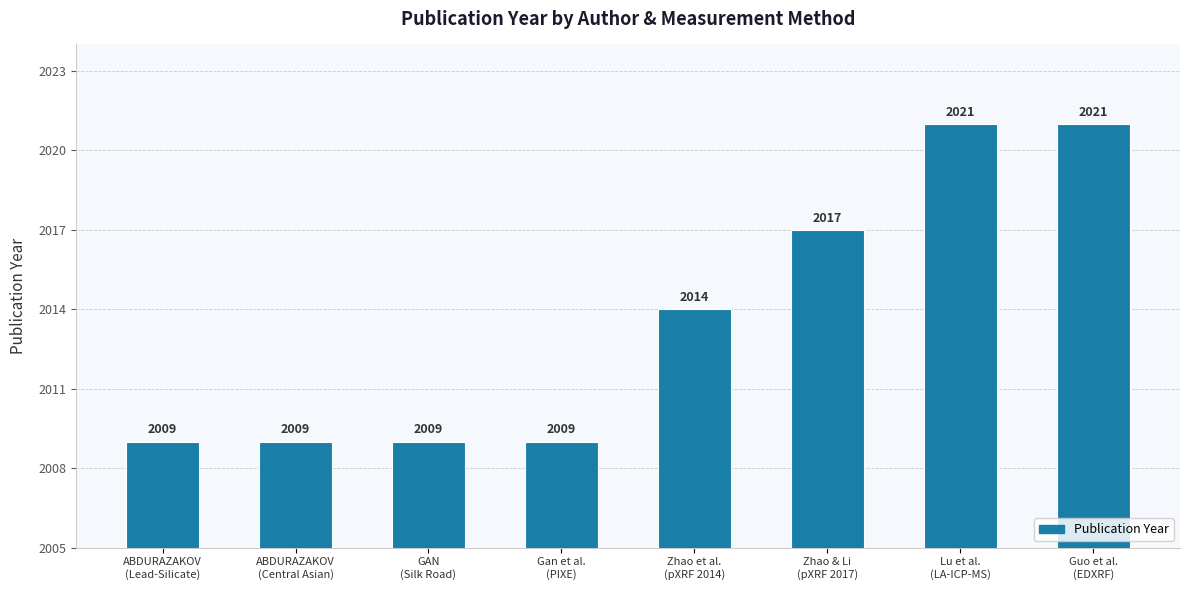

What is the sum of the values at Lu et al.
(LA-ICP-MS) and Guo et al.
(EDXRF)?

4042